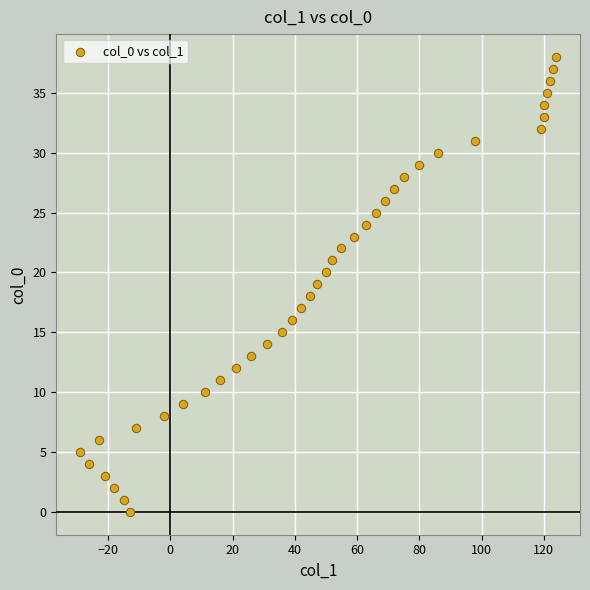

What is the range of Y values (max minus min)?

38